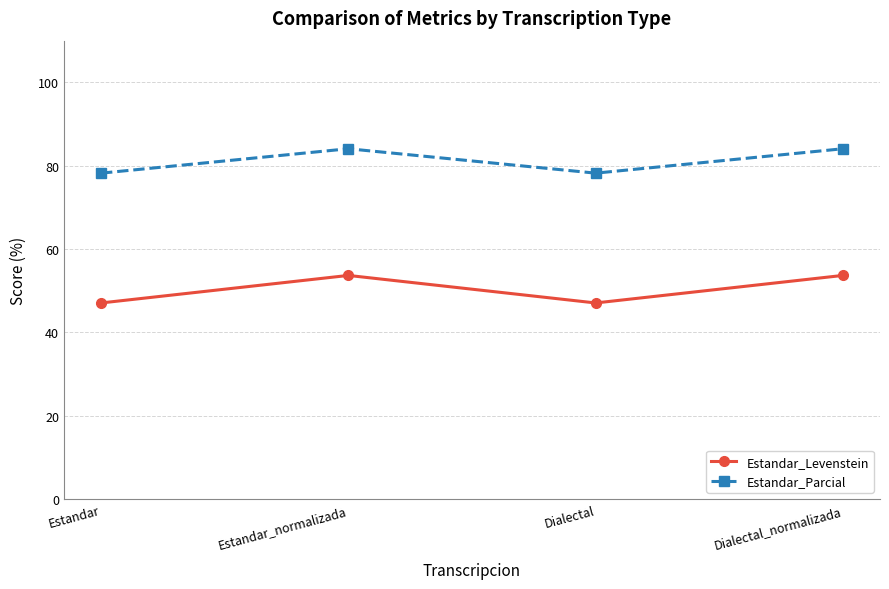

True or false: Estandar_Parcial and Estandar_Levenstein cross at least once.

False